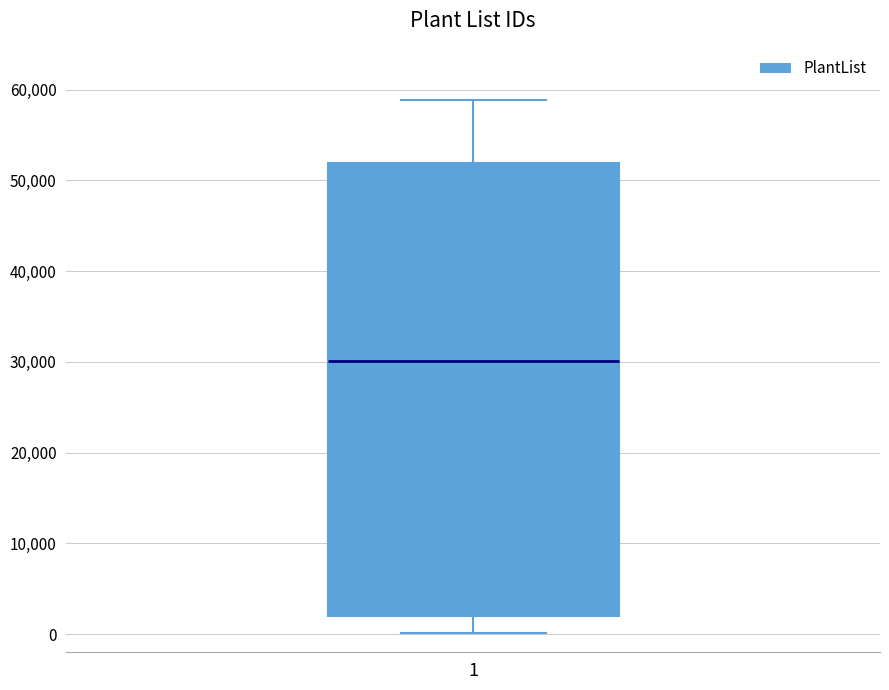

Read this box plot against the y-axis: the position of the median line, the range covered by the box, and the ends of both whiskers. The values are not printed on the chart, so give them approximately, as read against the axis.

median 30000, box 2000 to 52000, whiskers 0 to 59000